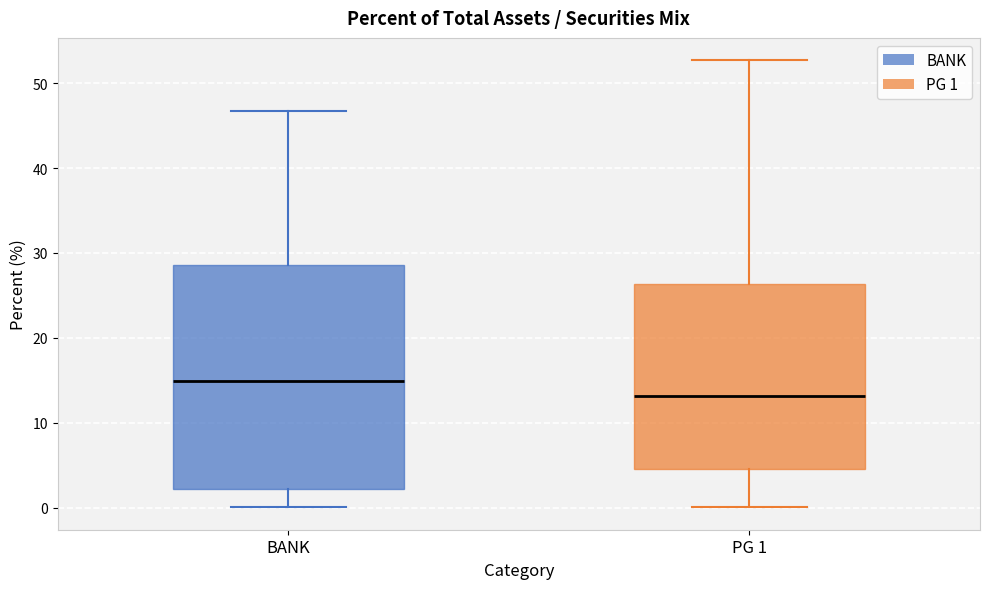

Reading left to right, transcribe this box plot: for each box, give where its median line is, the range the box spans, and where its two whiskers end, as read against the y-axis. The values are not printed on the chart, so give them approximately, as read against the axis.

BANK: median 15, box 2 to 29, whiskers 0 to 47
PG 1: median 13, box 5 to 26, whiskers 0 to 53